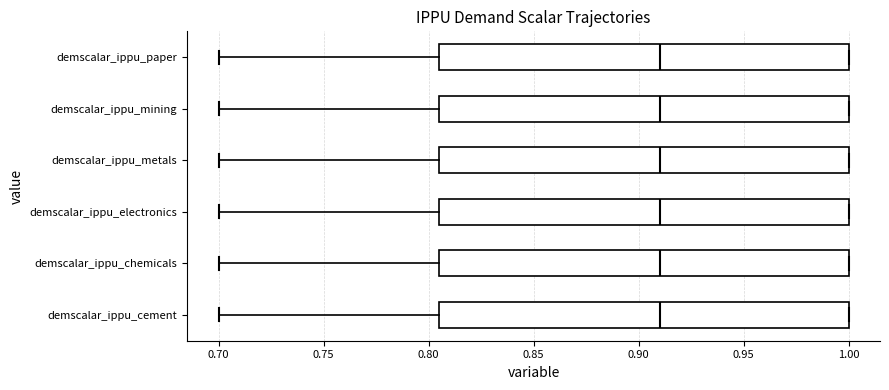

Where is the right edge of the box for demscalar_ippu_electronics on the x-axis? The values are not printed on the chart, so give them approximately, as read against the axis.

1.000